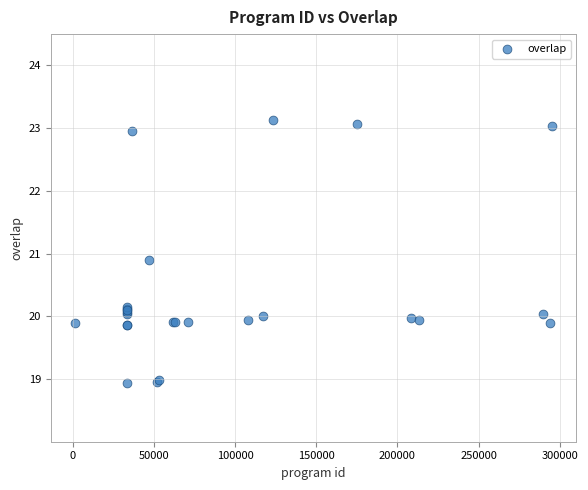

What Y value in the scatter plot is closest to 21?

20.9